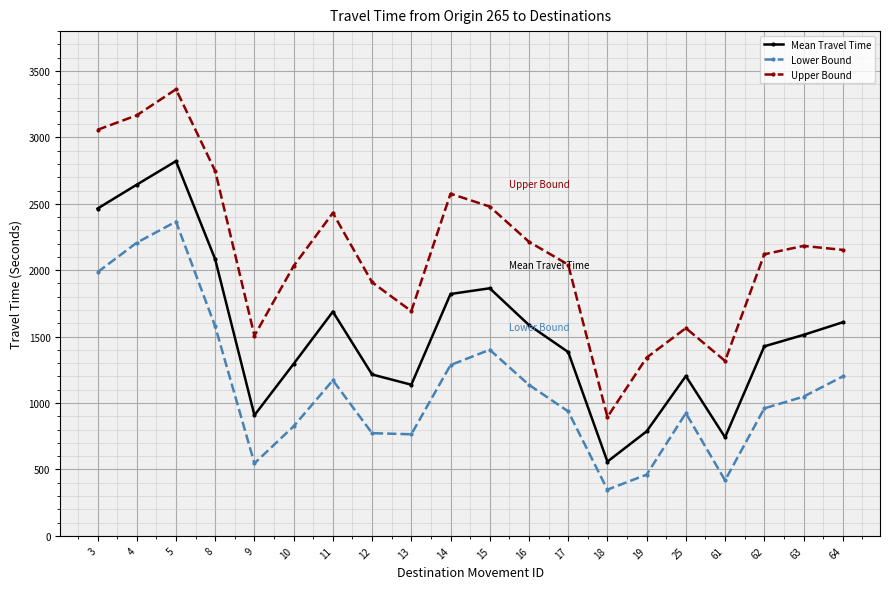

How many values in the Mean Travel Time series are below 1513?

10